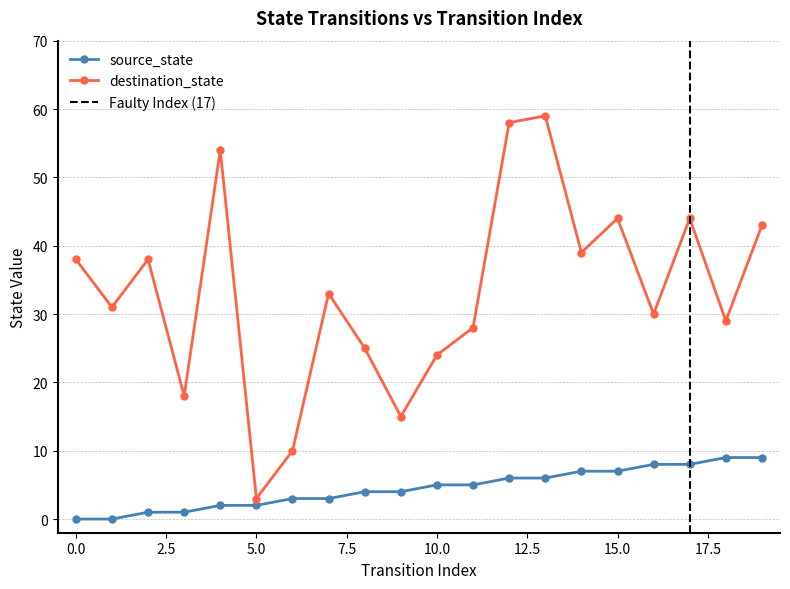

Is the value of destination_state at 5 greater than the value of source_state at 12?

No